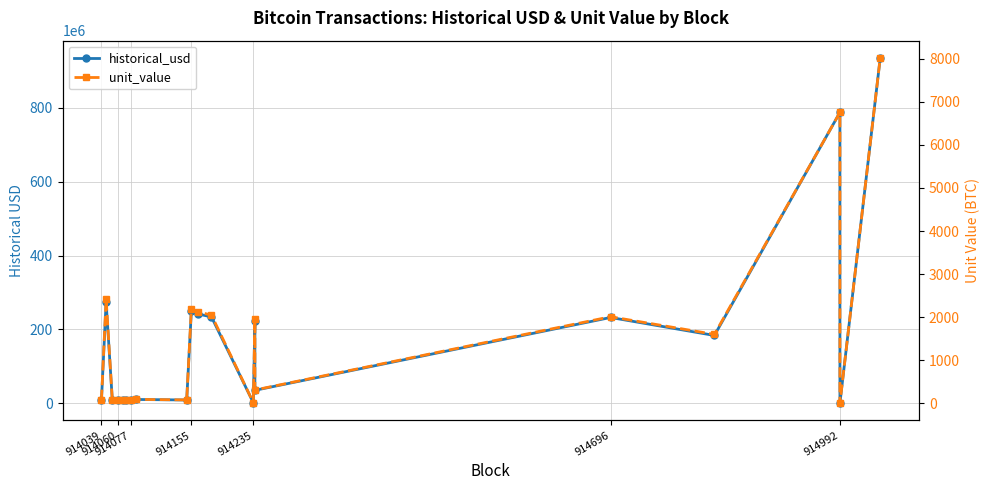

What are all the series names shown in the legend?

historical_usd, unit_value